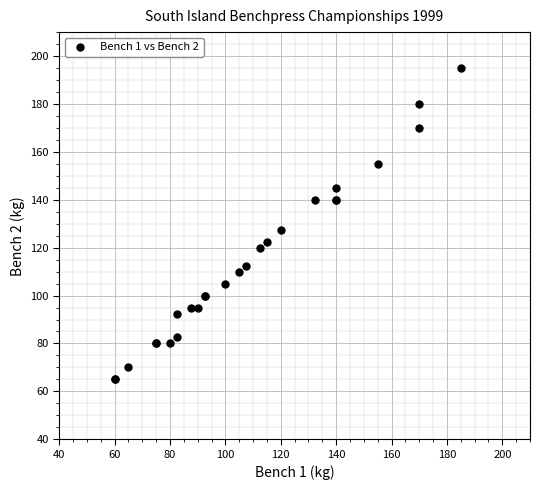

What Y value in the scatter plot is closest to 130?

127.5